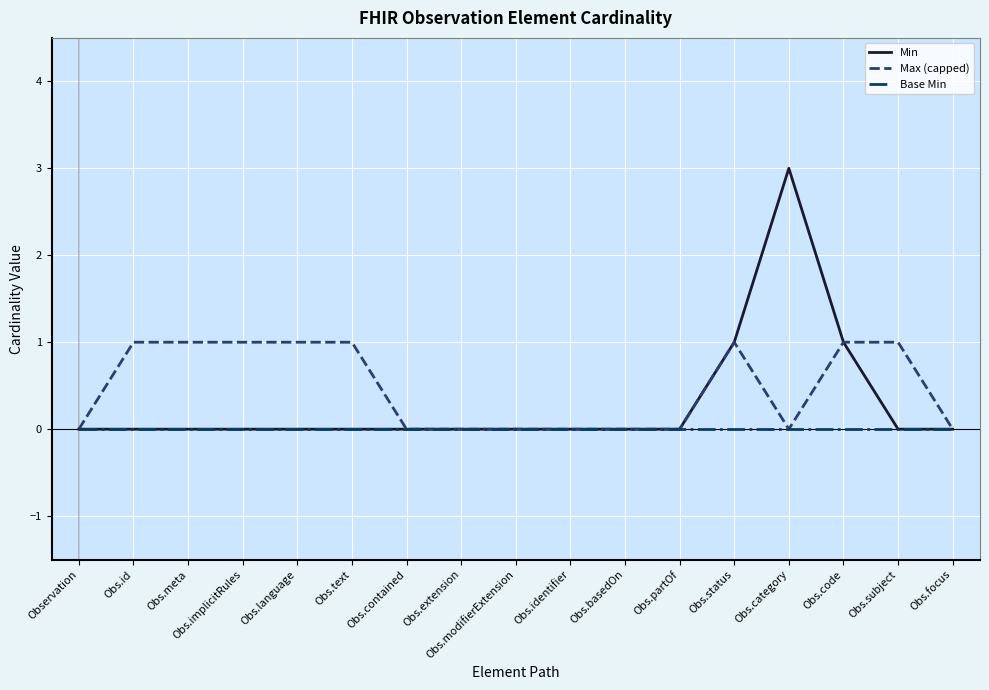

True or false: Min has a value of 0 at Obs.implicitRules.

True